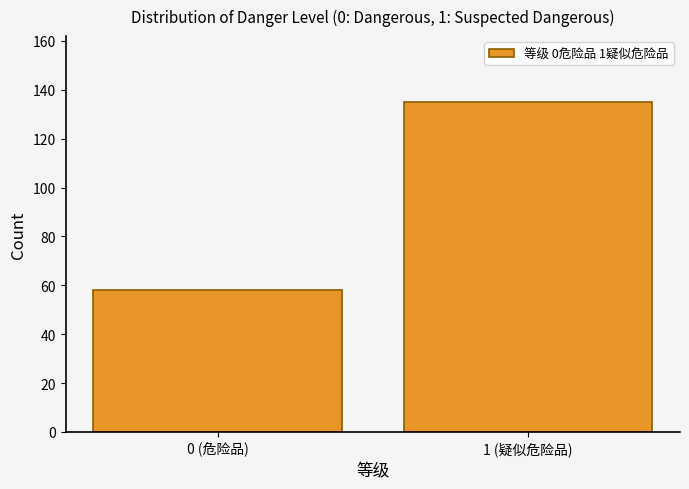

Reading right to left, what are all the values shown in this chart?

1 (疑似危险品)=135	0 (危险品)=58